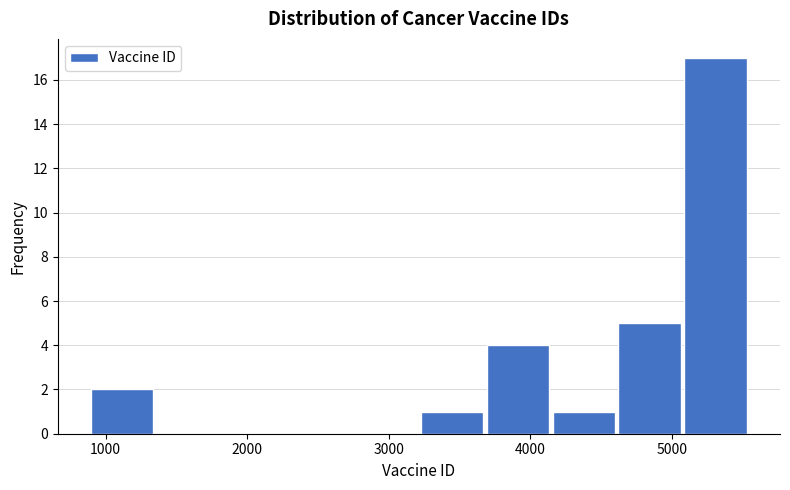

Reading left to right, transcribe this chart: for each bar, give the range it covers on the x-axis and its height. Neither the bar edges nor the heights are printed on the chart, so give them approximately, as read against the axes.

900 to 1300: 2
1300 to 1800: 0
1800 to 2300: 0
2300 to 2700: 0
2700 to 3200: 0
3200 to 3700: 1
3700 to 4100: 4
4100 to 4600: 1
4600 to 5100: 5
5100 to 5500: 17